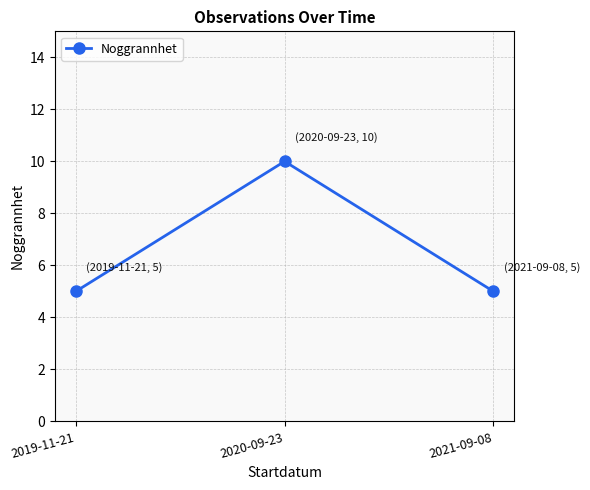

Does the chart display data point markers on the line(s)?

Yes